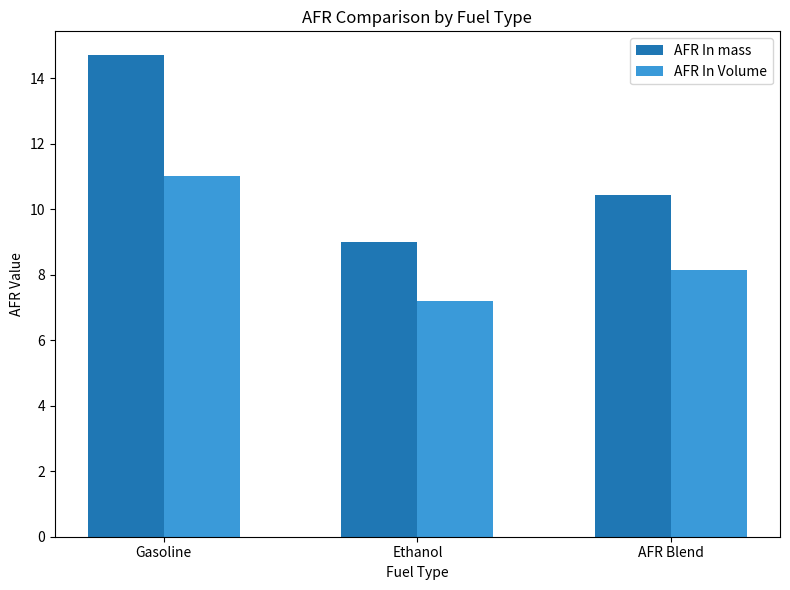

Reading left to right, what are all the values shown in this chart?

AFR In mass: 14.7	9.0	10.4
AFR In Volume: 11.0	7.2	8.2